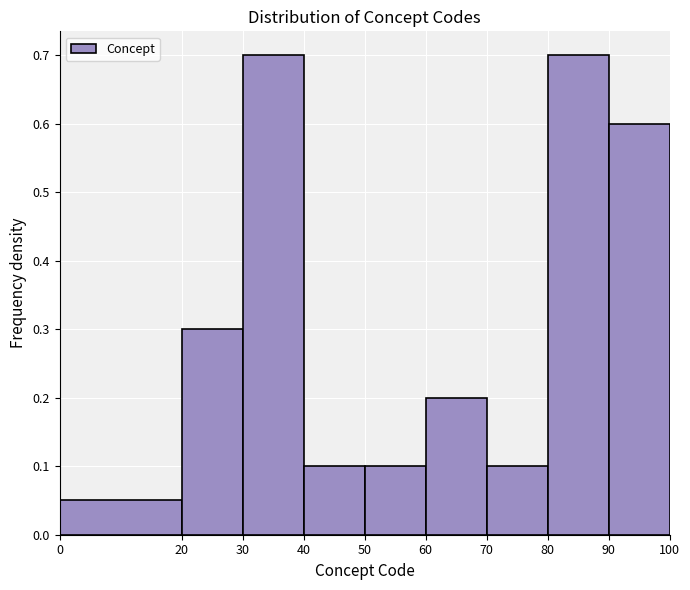

Reading left to right, list every bar in this chart as the range it spans on the x-axis followed by its height. The values are not printed on the chart, so give them approximately, as read against the axis.

0 to 20: 0.05
20 to 30: 0.30
30 to 40: 0.70
40 to 50: 0.10
50 to 60: 0.10
60 to 70: 0.20
70 to 80: 0.10
80 to 90: 0.70
90 to 100: 0.60